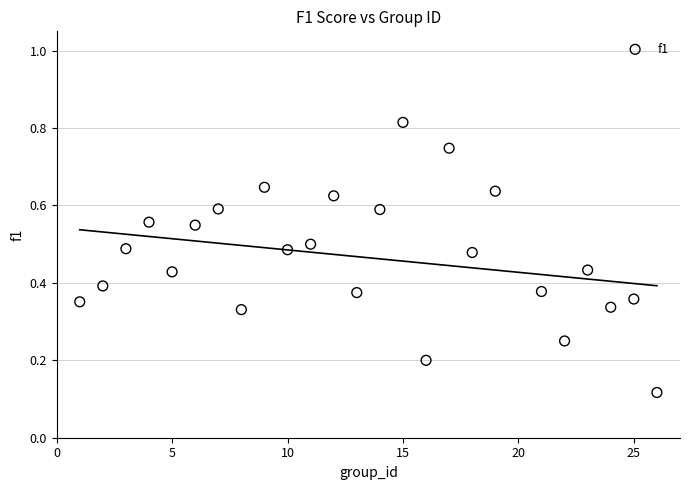

What is the range of X values (max minus min)?

25.0